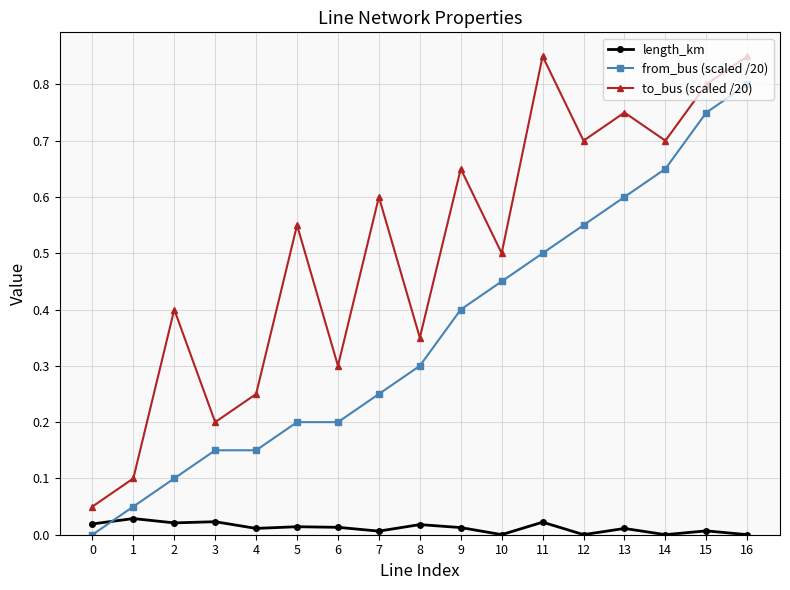

Which series changed the most between 7 and 10?

from_bus (scaled /20)